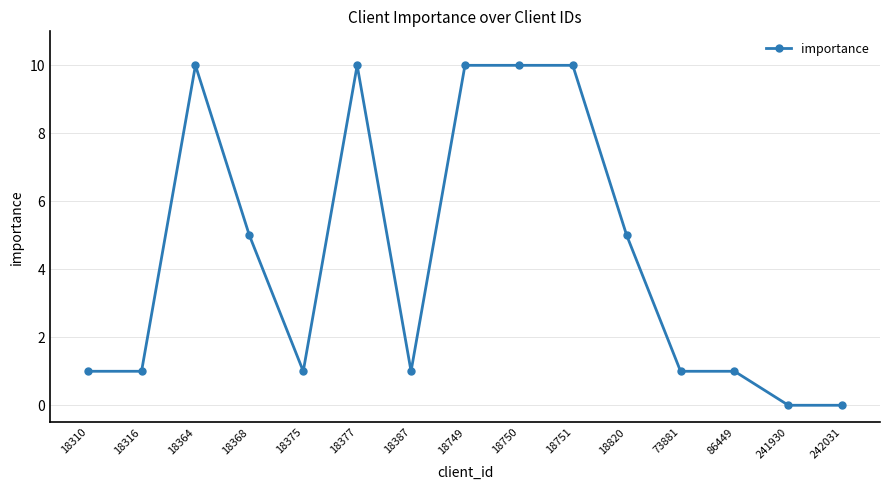

What is the difference between the values at 18368 and 18387?

4